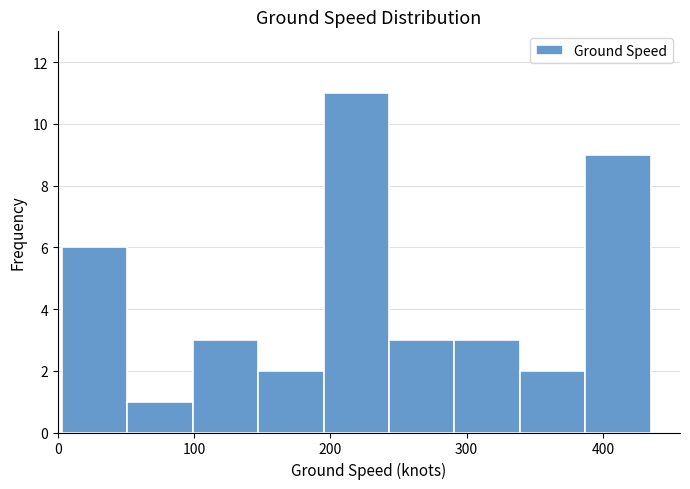

What is the height of the bar covering 99 to 147 on the x-axis? Neither the bar edges nor the heights are printed on the chart, so give them approximately, as read against the axes.

3